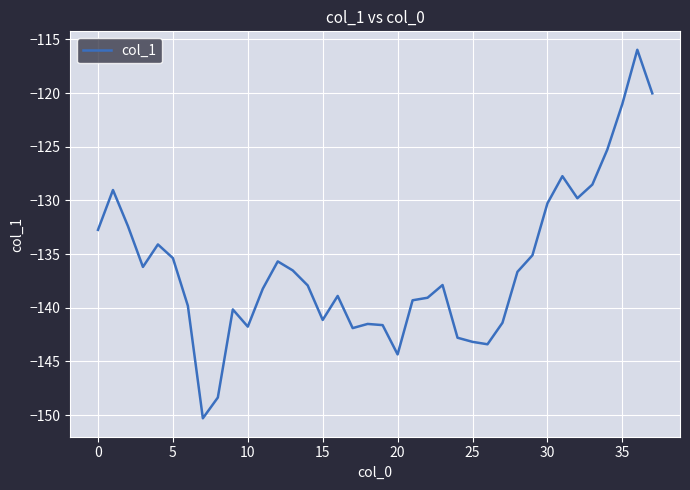

What is the maximum value shown in the chart?

-116.0